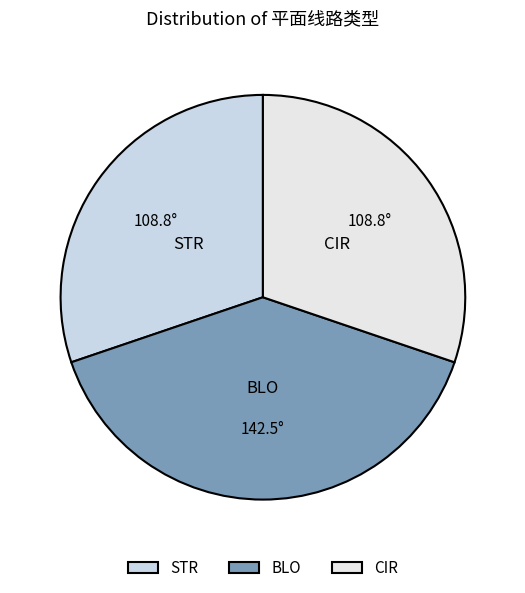

Between CIR and BLO, which is larger?

BLO